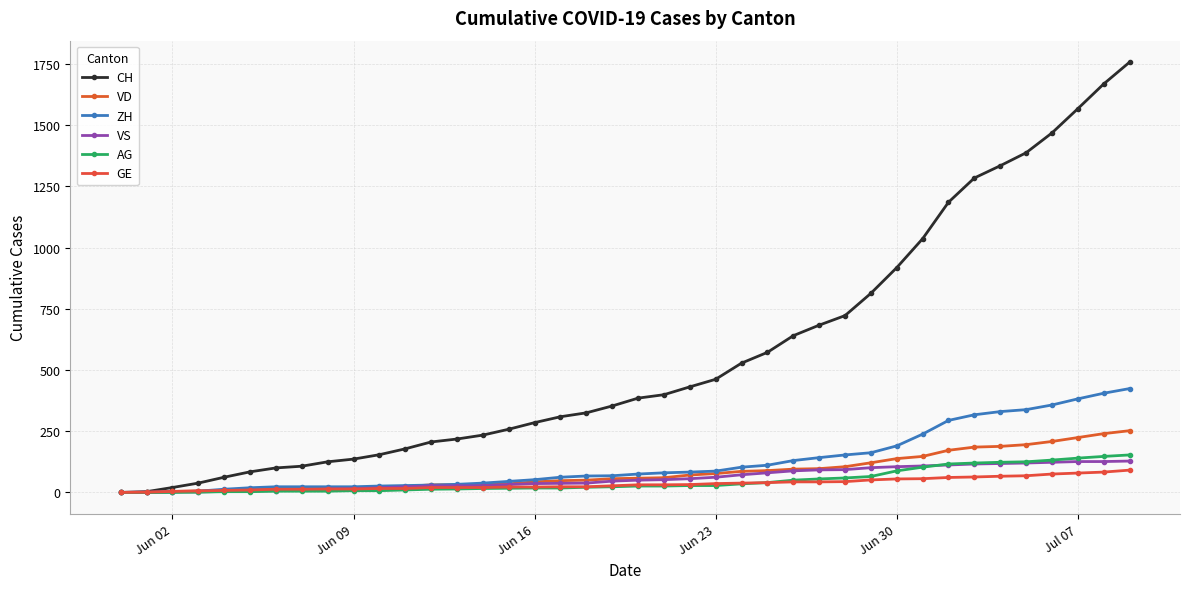

How many lines are shown in the chart?

6